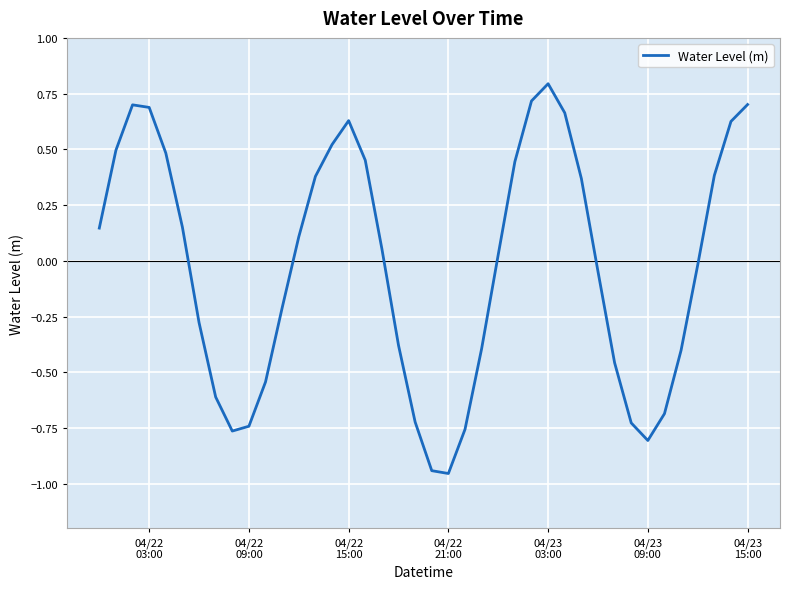

What is the difference between the maximum and minimum values?

1.7